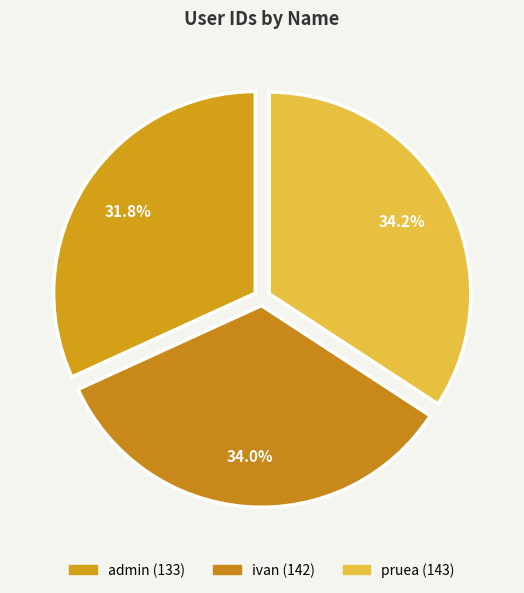

How many segments does this pie chart have?

3